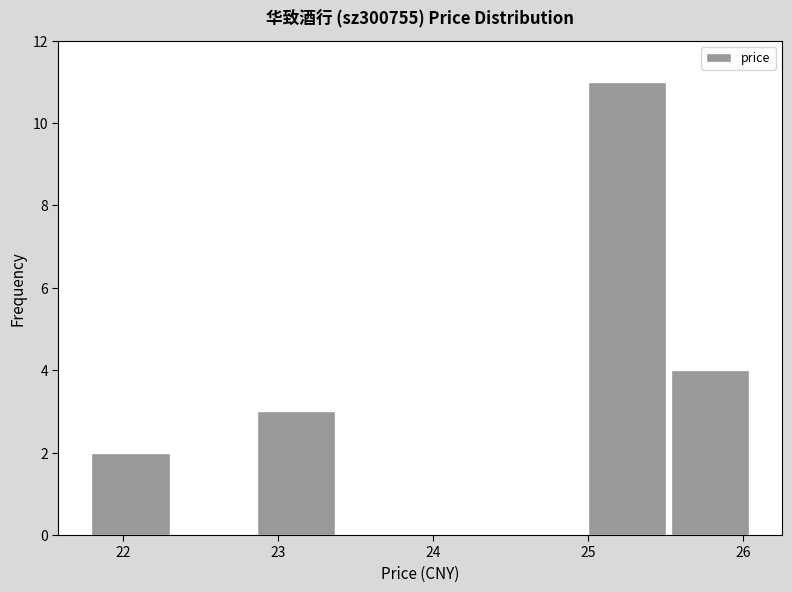

How tall is the bar that spans 22.8 to 23.4 on the x-axis? Neither the bar edges nor the heights are printed on the chart, so give them approximately, as read against the axes.

3